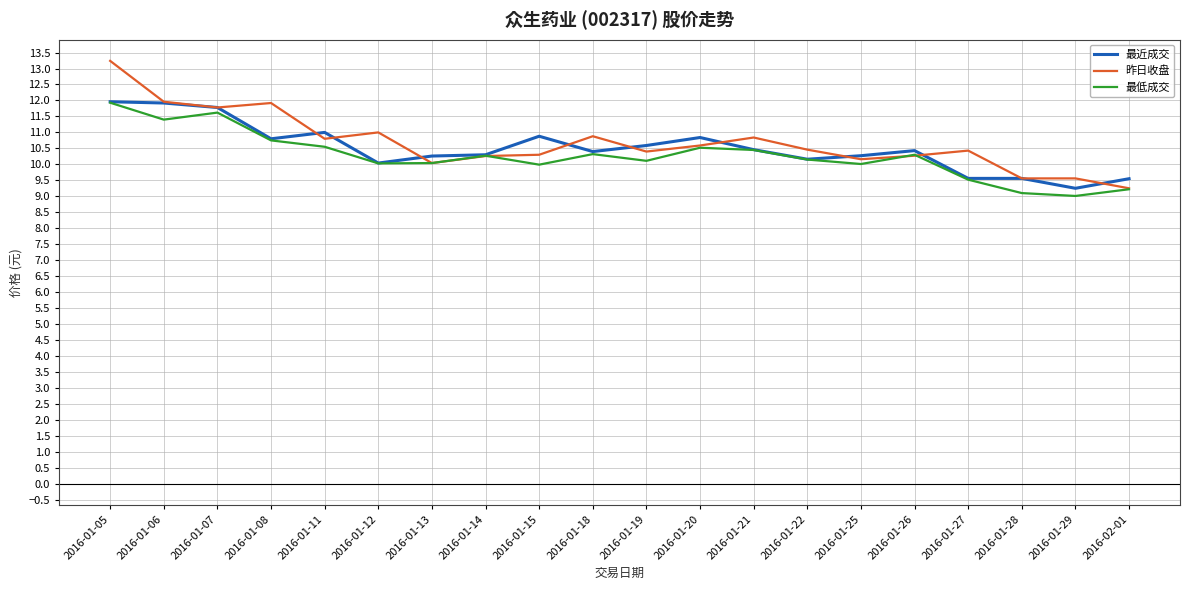

Is the value of 最低成交 at 2016-01-19 greater than the value of 昨日收盘 at 2016-01-08?

No